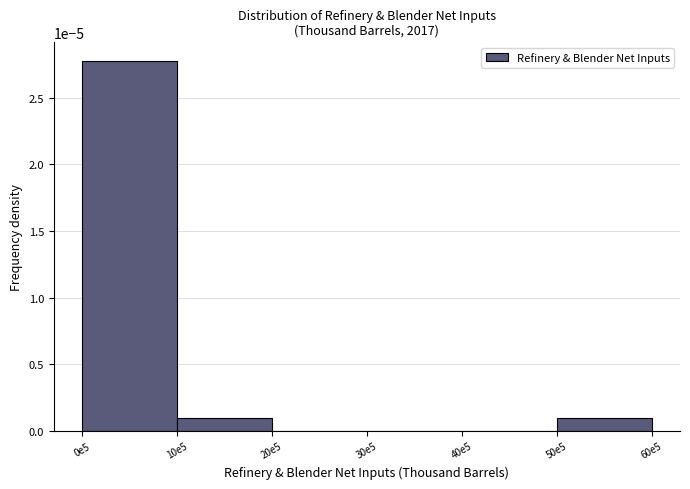

True or false: the data shows 0.0 at 20e5.

True